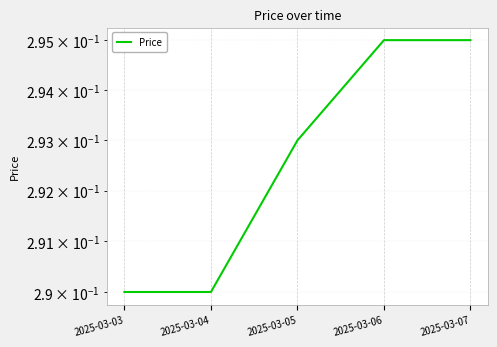

What is the greatest value displayed?

0.3